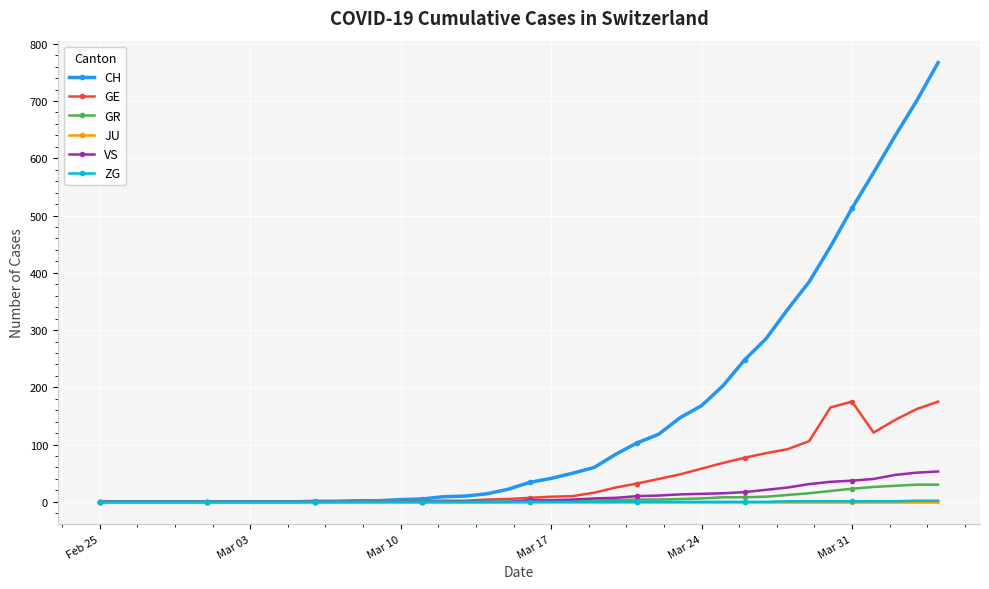

Which series has the widest spread of values?

CH